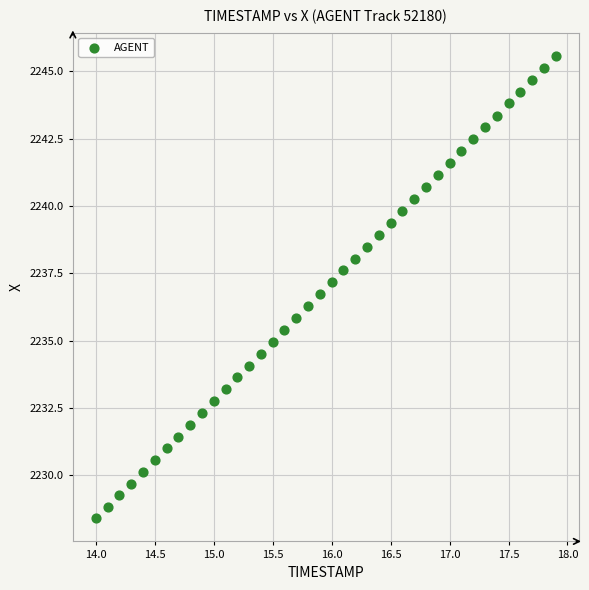

What is the range of Y values (max minus min)?

17.2